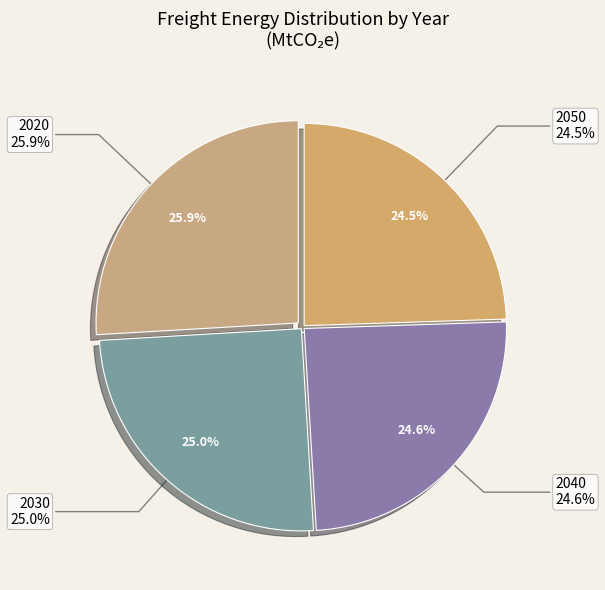

Rank the categories by value from lowest to highest.

2050, 2040, 2030, 2020